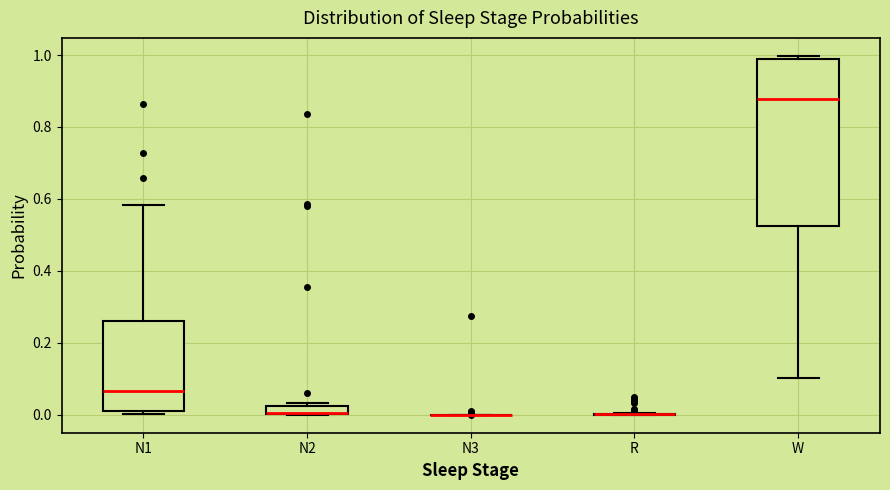

Which box is the tallest, from its lower edge to its upper edge?

W